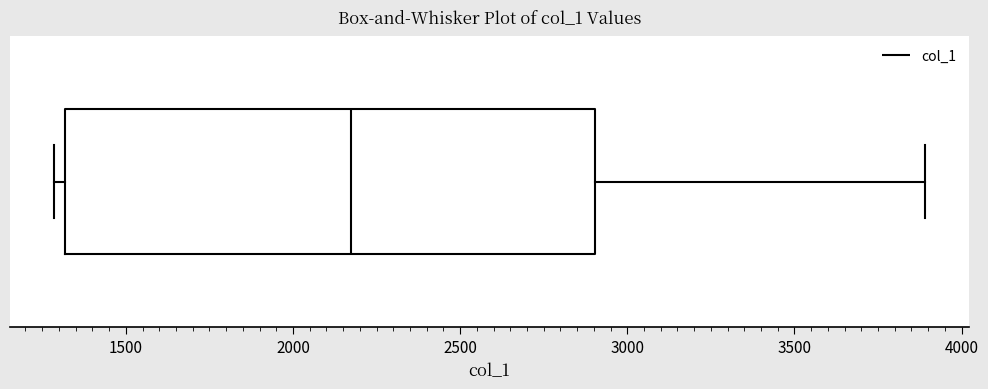

Transcribe this box plot: give where the median line is, the range the box spans, and where the two whiskers end, as read against the x-axis. The values are not printed on the chart, so give them approximately, as read against the axis.

median 2150, box 1300 to 2900, whiskers 1300 (just left of the box's left edge) to 3900